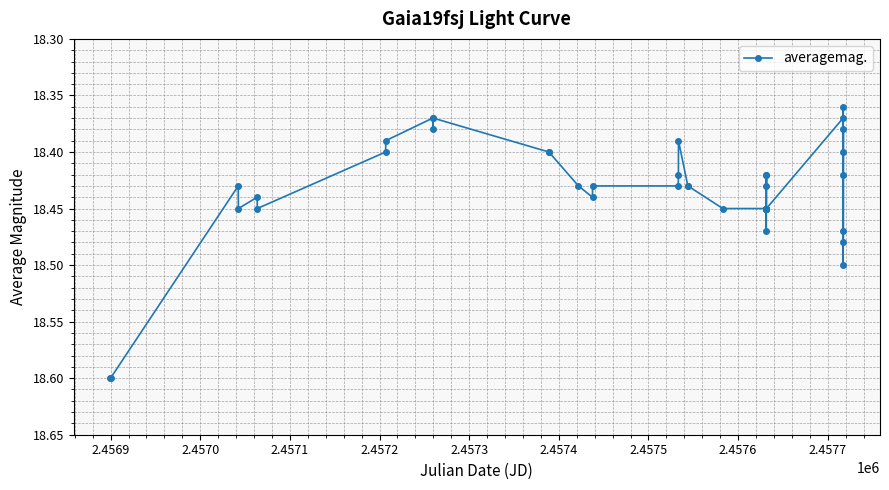

What is the value of the 37th point from the left?

18.4